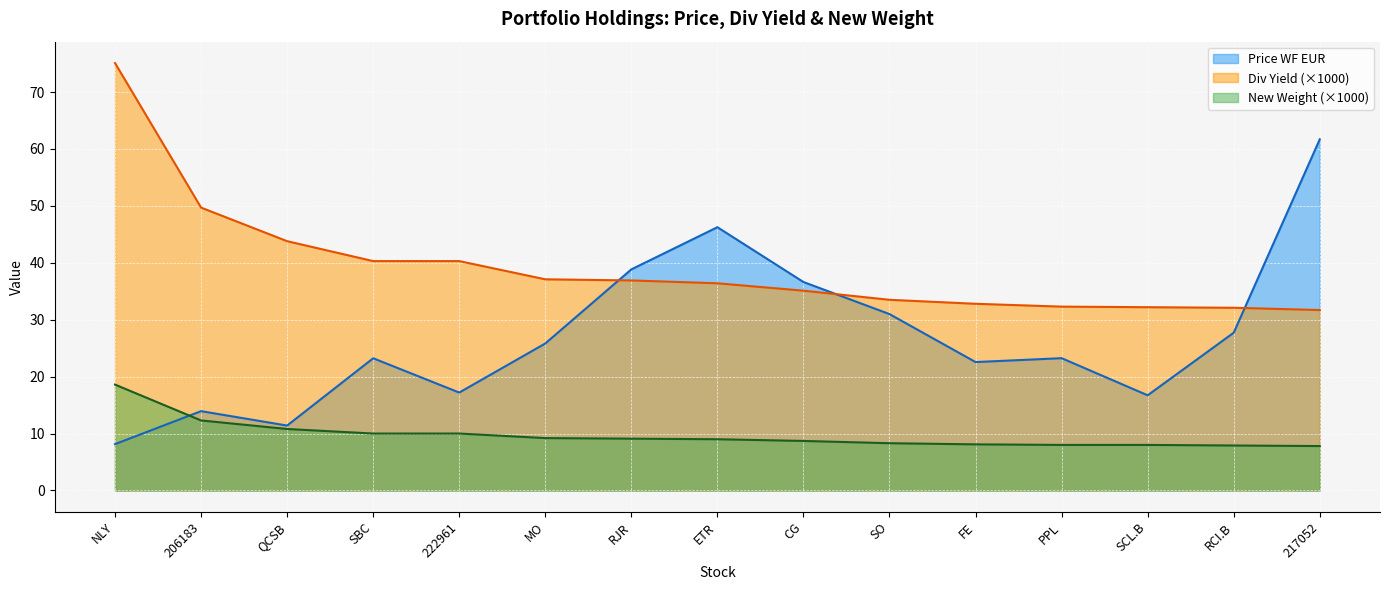

Reading left to right, list all the values displayed in this chart.

Price WF EUR: NLY=8.1	206183=13.9	QCSB=11.4	SBC=23.2	222961=17.2	MO=25.8	RJR=38.8	ETR=46.3	CG=36.6	SO=31.0	FE=22.6	PPL=23.2	SCL.B=16.7	RCI.B=27.7	217052=61.7
Div Yield: NLY=75.1	206183=49.7	QCSB=43.8	SBC=40.3	222961=40.3	MO=37.1	RJR=36.9	ETR=36.4	CG=35.1	SO=33.5	FE=32.8	PPL=32.3	SCL.B=32.2	RCI.B=32.1	217052=31.7
New Weight: NLY=18.6	206183=12.3	QCSB=10.8	SBC=10.0	222961=10.0	MO=9.2	RJR=9.1	ETR=9.0	CG=8.7	SO=8.3	FE=8.1	PPL=8.0	SCL.B=8.0	RCI.B=7.9	217052=7.8